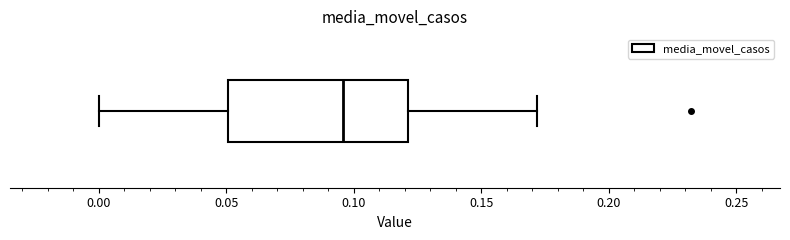

Read this box plot against the x-axis: the position of the median line, the range covered by the box, and the ends of both whiskers. The values are not printed on the chart, so give them approximately, as read against the axis.

median 0.095, box 0.050 to 0.120, whiskers 0.000 to 0.170